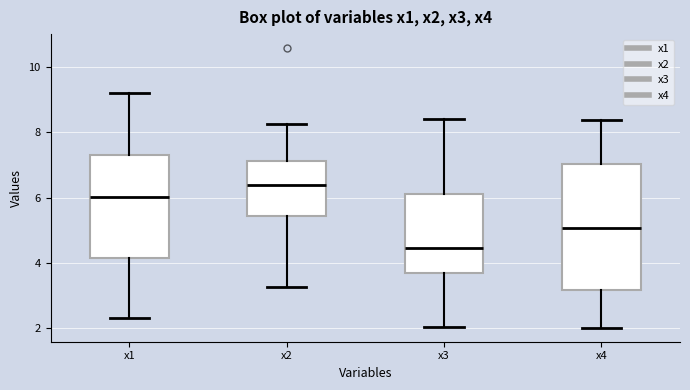

Reading left to right, transcribe this box plot: for each box, give where its median line is, the range the box spans, and where its two whiskers end, as read against the y-axis. The values are not printed on the chart, so give them approximately, as read against the axis.

x1: median 6.0, box 4.2 to 7.2, whiskers 2.2 to 9.2
x2: median 6.4, box 5.4 to 7.2, whiskers 3.2 to 8.2
x3: median 4.4, box 3.6 to 6.0, whiskers 2.0 to 8.4
x4: median 5.0, box 3.2 to 7.0, whiskers 2.0 to 8.4